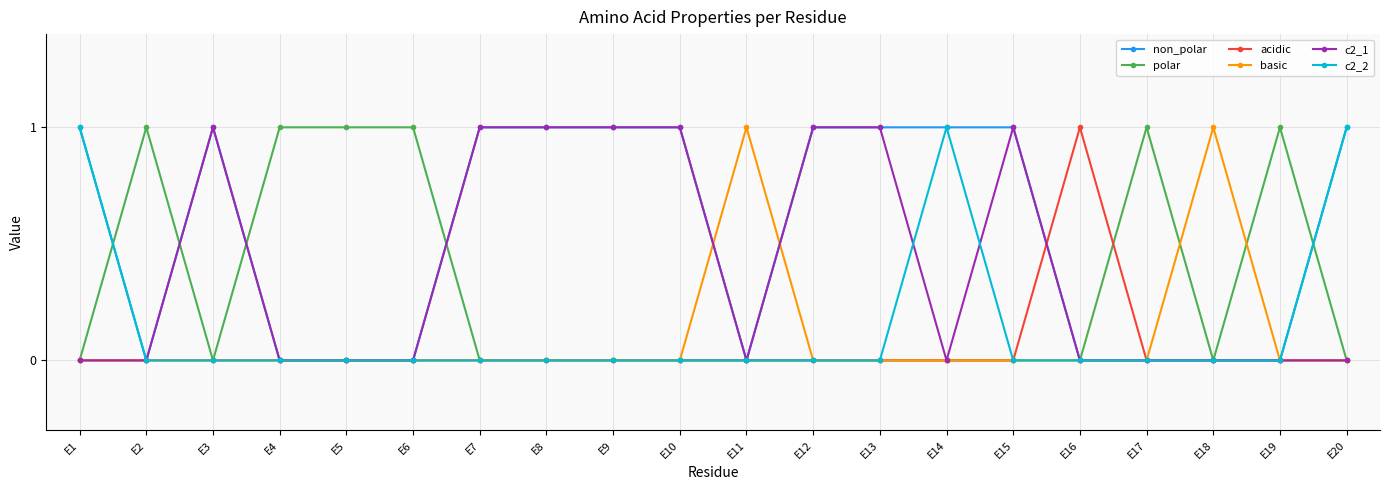

True or false: non_polar has a value of -1 at E17.

False